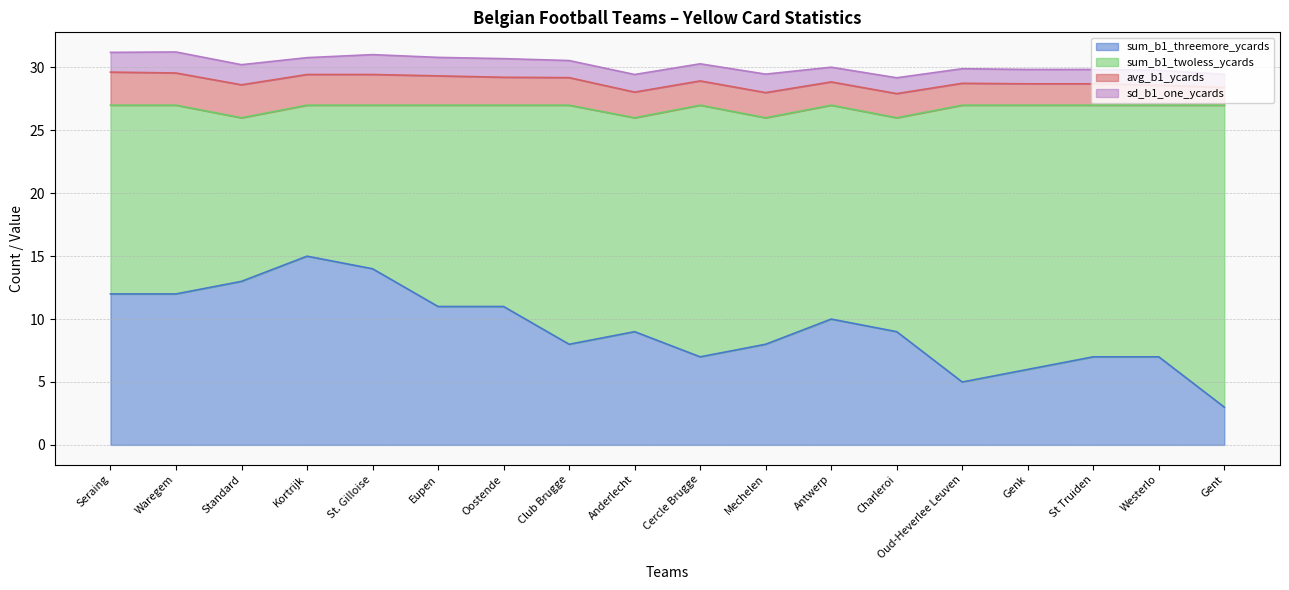

True or false: sd_b1_one_ycards and sum_b1_twoless_ycards intersect in this chart.

False